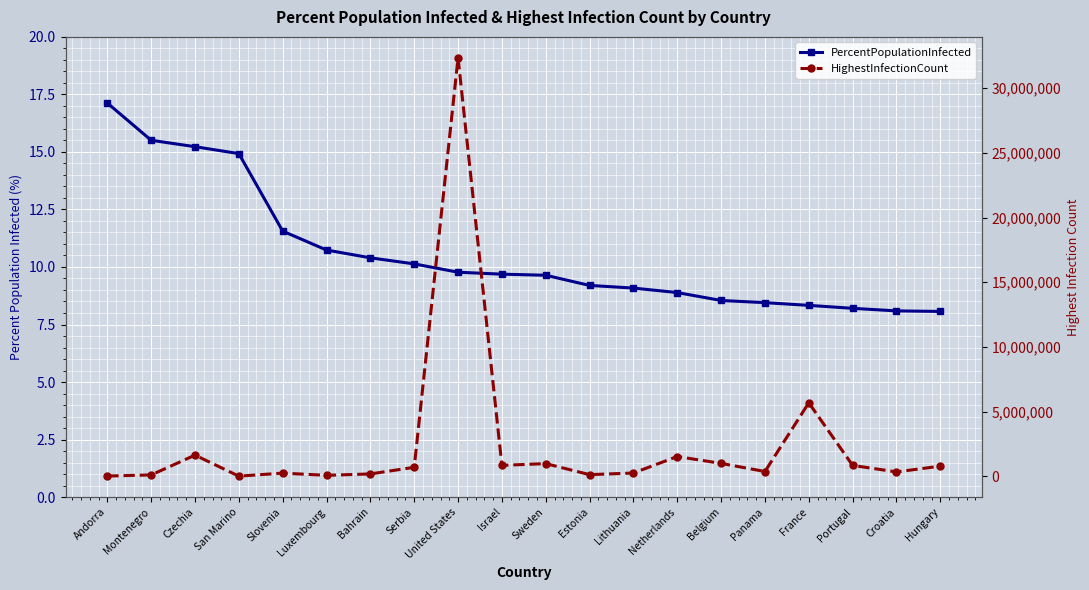

True or false: HighestInfectionCount and PercentPopulationInfected cross at least once.

False